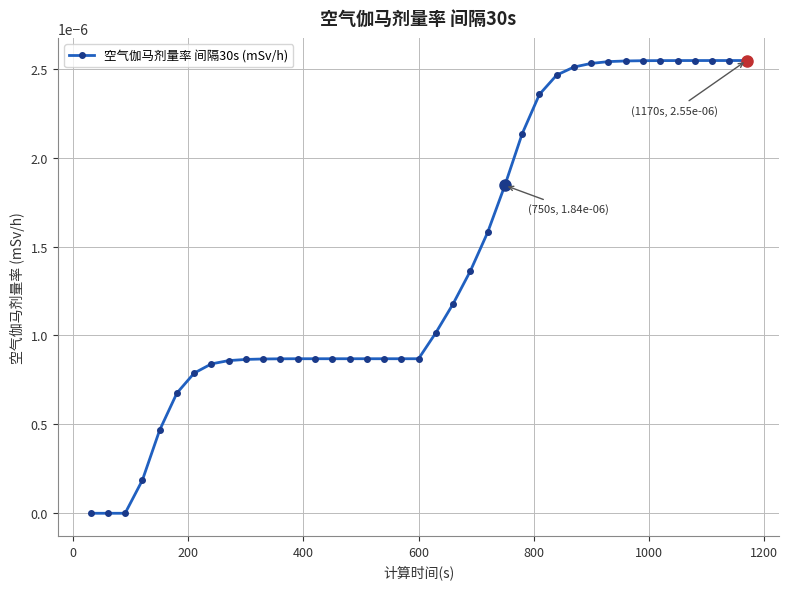

How many lines are shown in the chart?

1